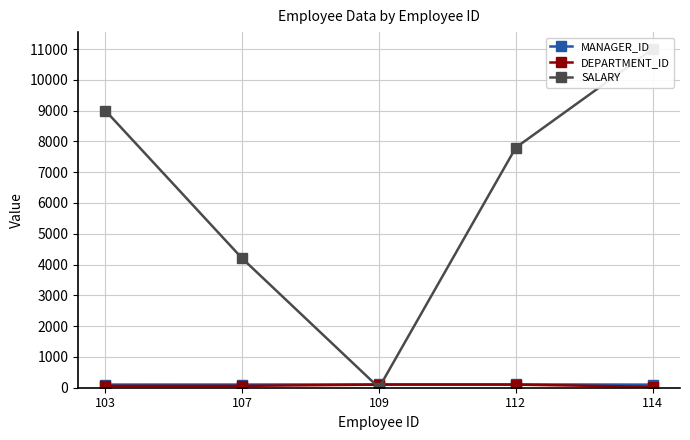

Is it true that MANAGER_ID equals 63 at 109?

False